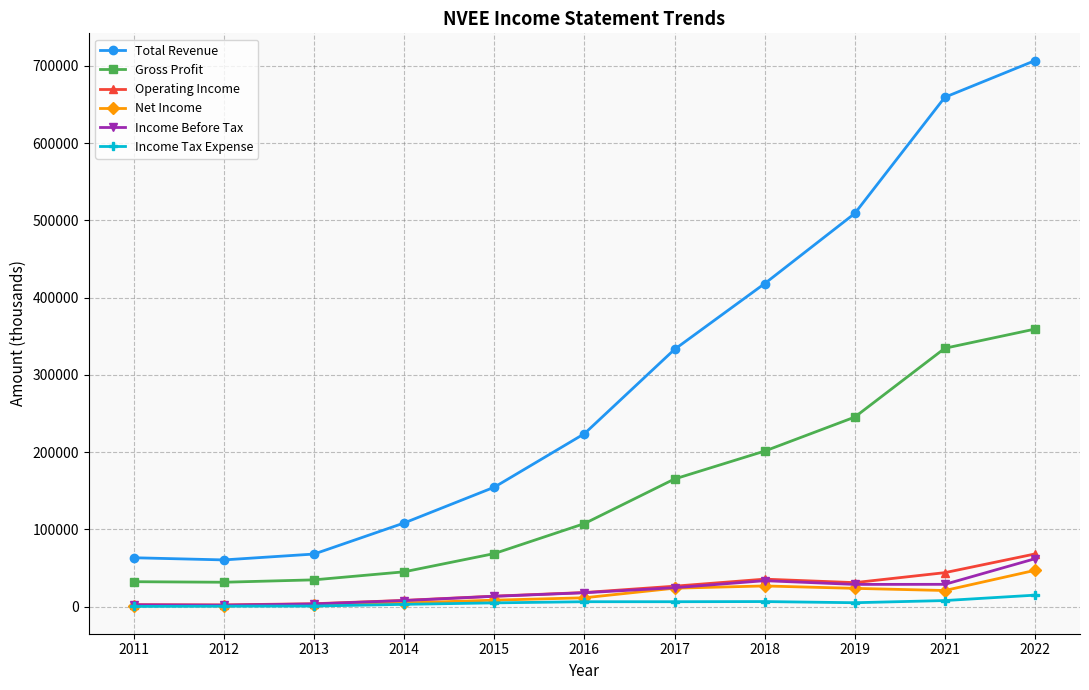

True or false: Income Tax Expense and Gross Profit cross at least once.

False